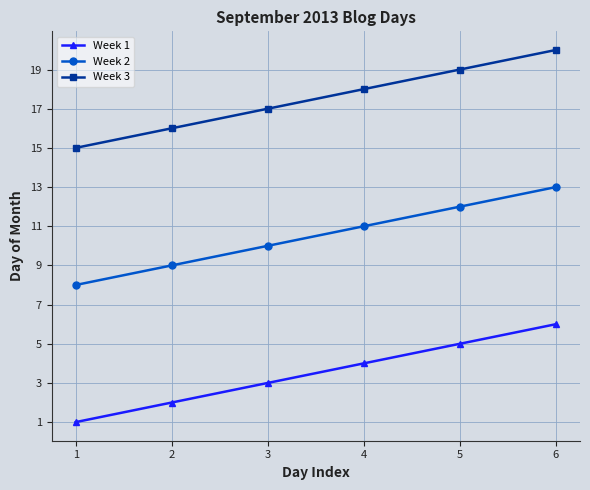

At which label is Week 2 closest to 10?

3